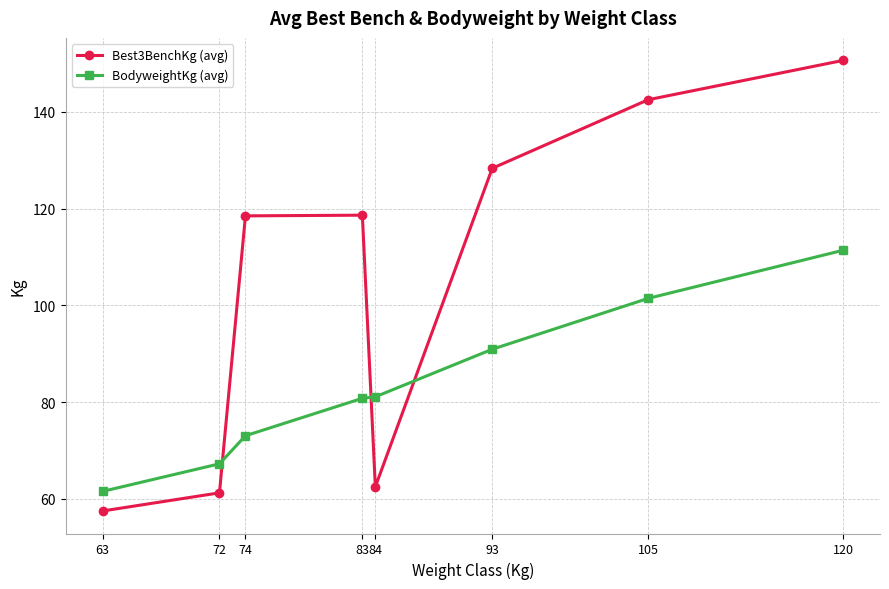

What are all the series names shown in the legend?

Best3BenchKg (avg), BodyweightKg (avg)